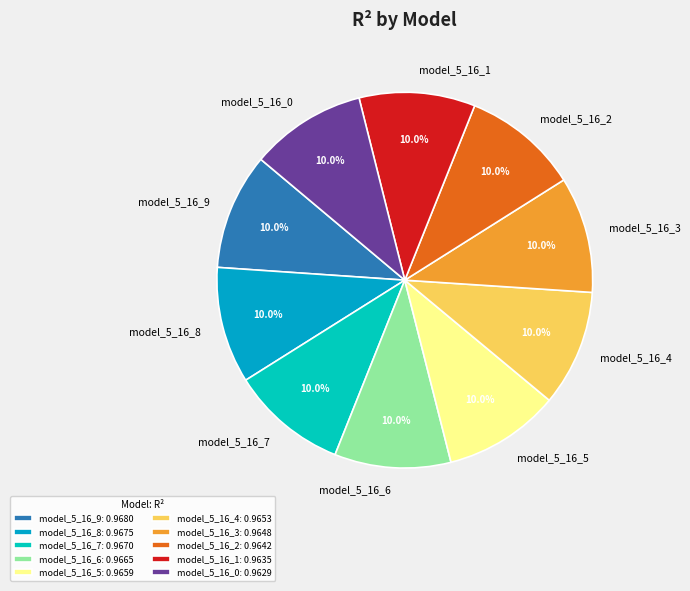

Count the number of slices in the pie.

10